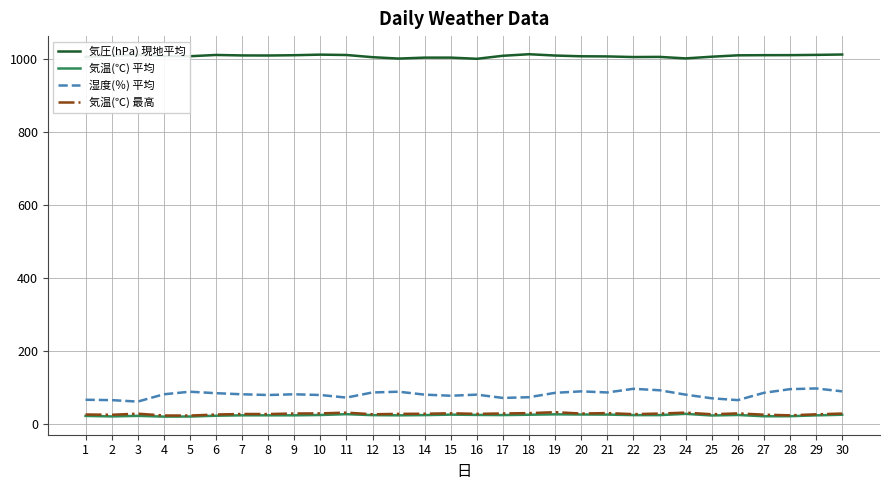

What is the lowest value of the 湿度(％) 平均 series?

61.0